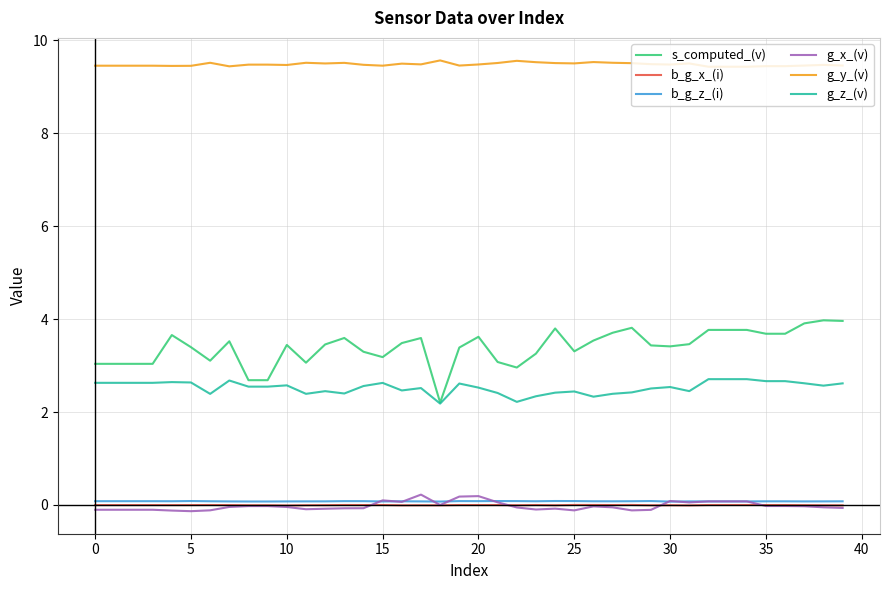

True or false: g_z_(v) and b_g_x_(i) cross at least once.

False